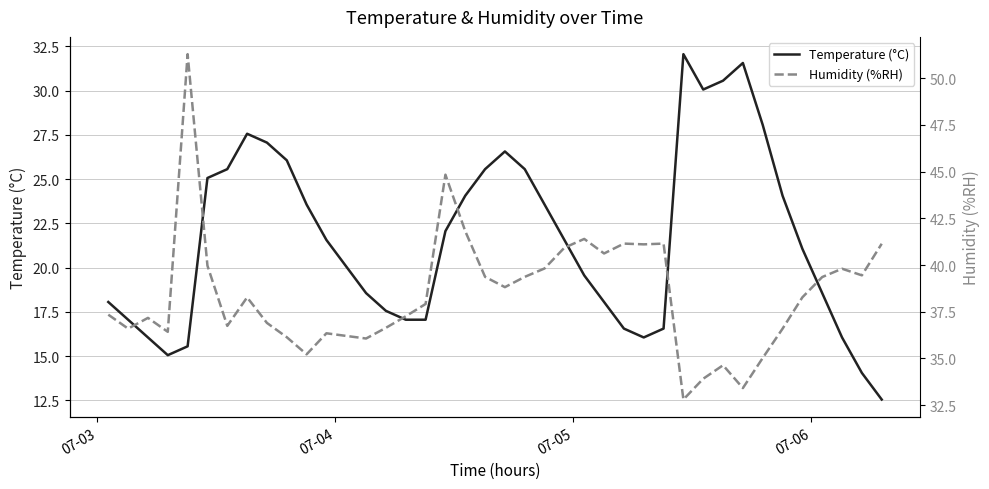

What is the minimum value for Temperature (°C)?

12.6